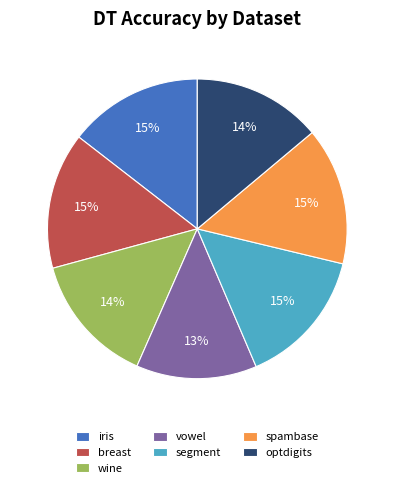

The optdigits slice represents 14% of the pie. True or false?

True